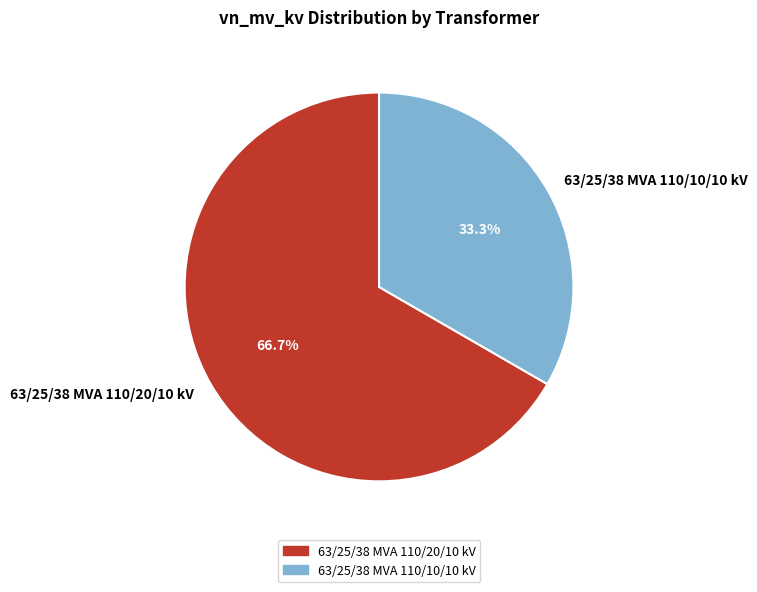

Which slice is the smallest?

63/25/38 MVA 110/10/10 kV